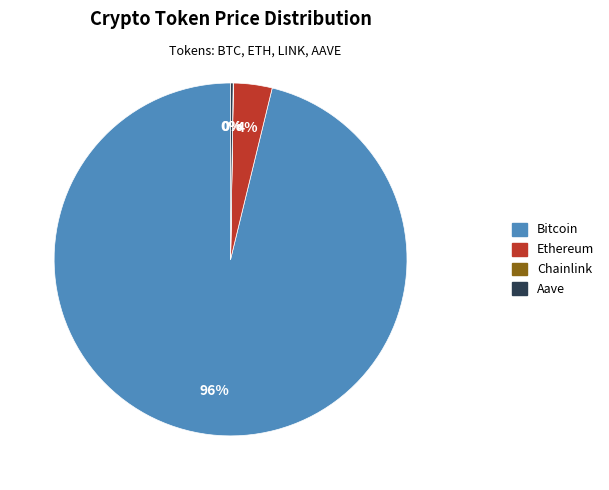

Combined, do Bitcoin and Ethereum account for over 50%?

Yes